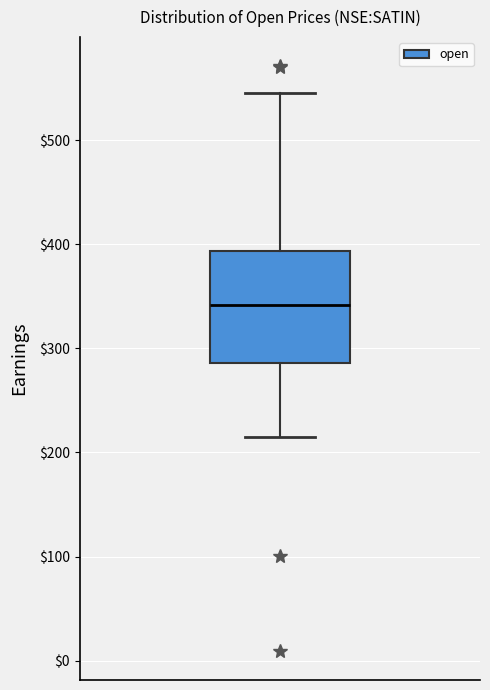

Transcribe this box plot: give where the median line is, the range the box spans, and where the two whiskers end, as read against the y-axis. The values are not printed on the chart, so give them approximately, as read against the axis.

median 340, box 290 to 390, whiskers 210 to 550